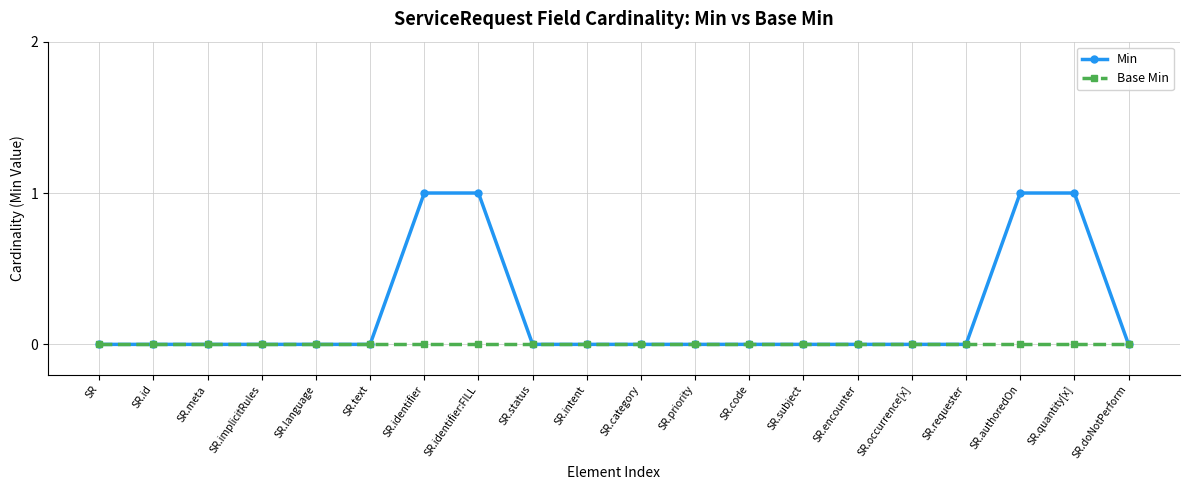

How many data points does each series have?

20